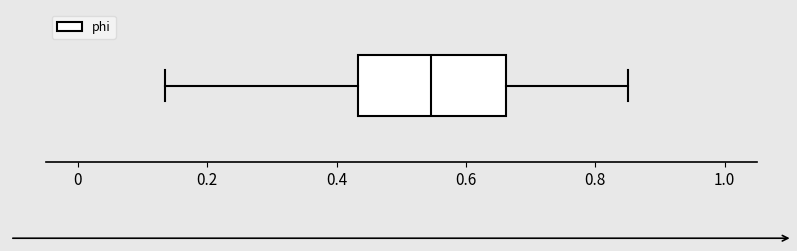

Where does the left whisker of the box end on the x-axis? The values are not printed on the chart, so give them approximately, as read against the axis.

0.14